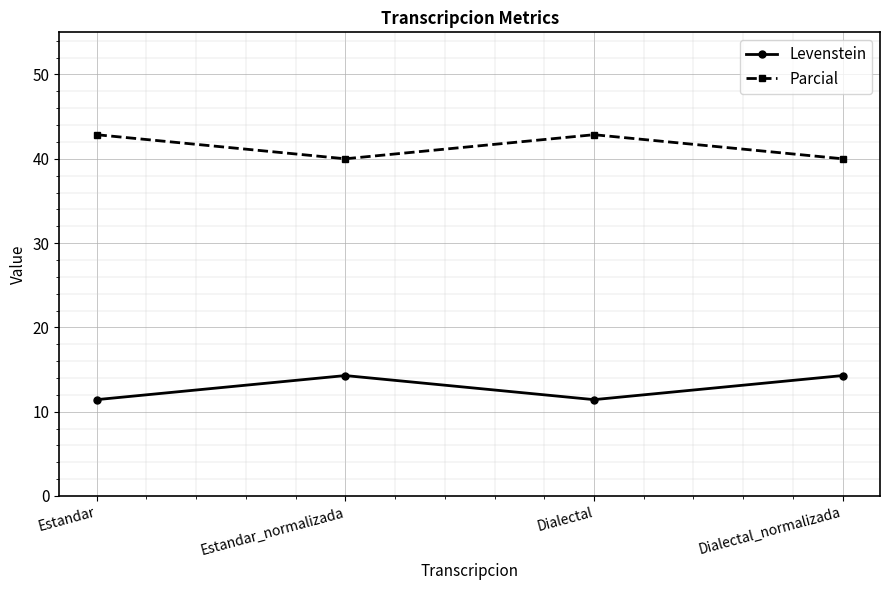

True or false: Parcial has more than 0 interior local peaks.

True